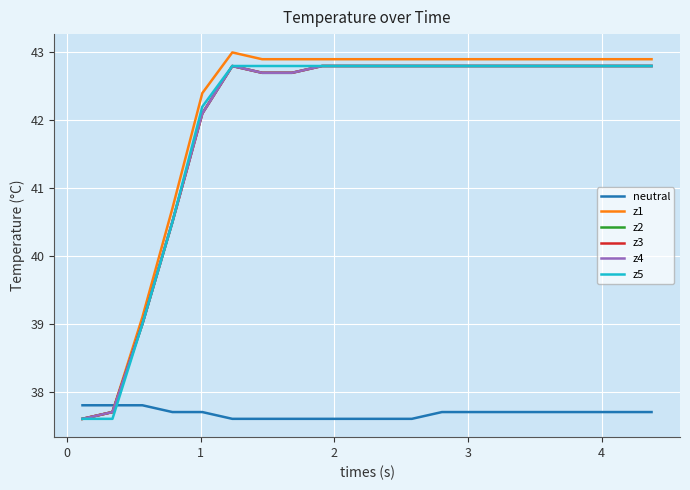

Does the chart display data point markers on the line(s)?

No